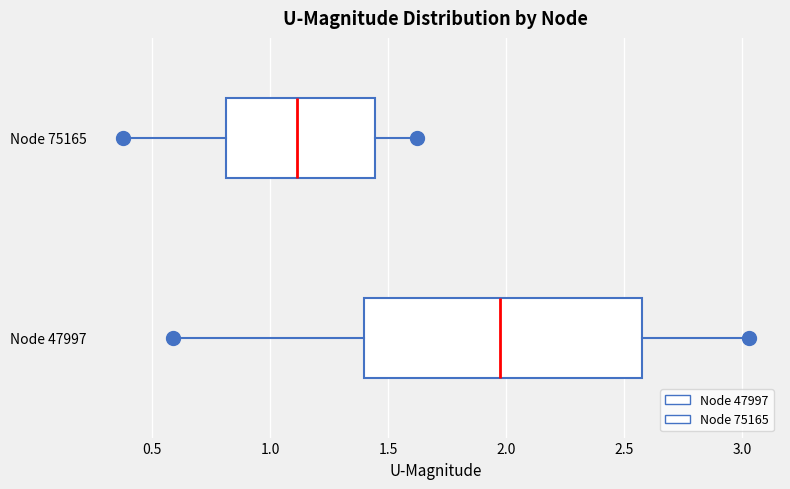

Which box has the furthest to the right median line?

Node 47997